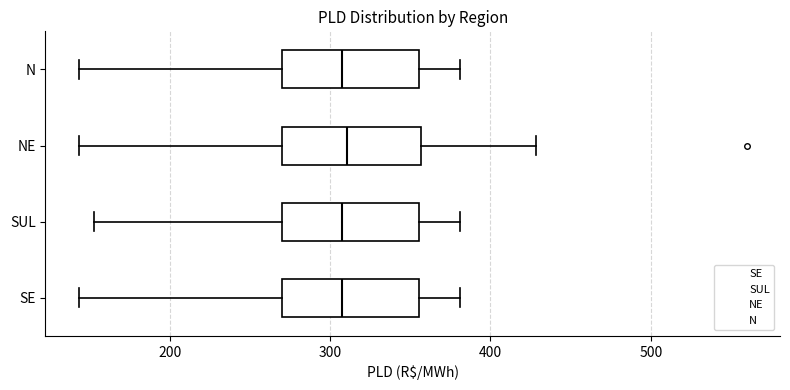

Reading bottom to top, read every box against the x-axis: the position of its median line, the range the box covers, and the ends of its whiskers. The values are not printed on the chart, so give them approximately, as read against the axis.

SE: median 310, box 270 to 360, whiskers 140 to 380
SUL: median 310, box 270 to 360, whiskers 150 to 380
NE: median 310, box 270 to 360, whiskers 140 to 430
N: median 310, box 270 to 360, whiskers 140 to 380